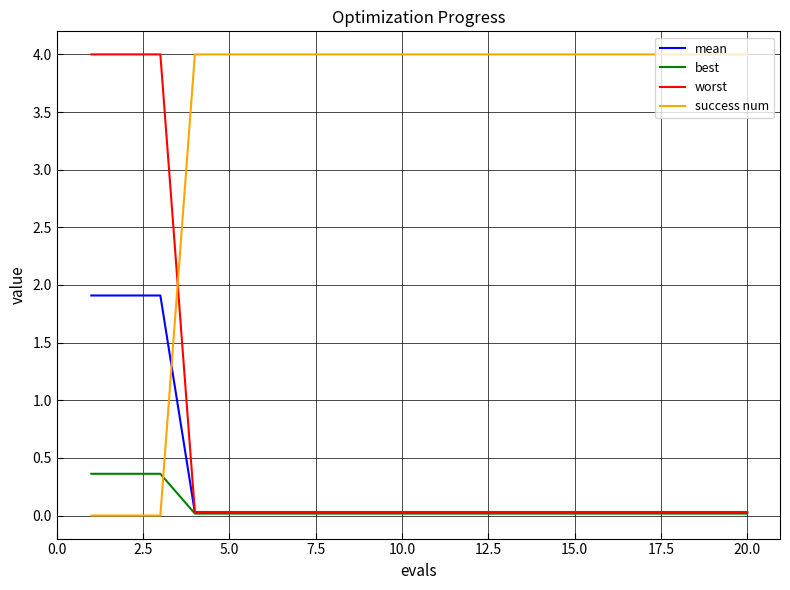

What is the highest value of the best series?

0.4